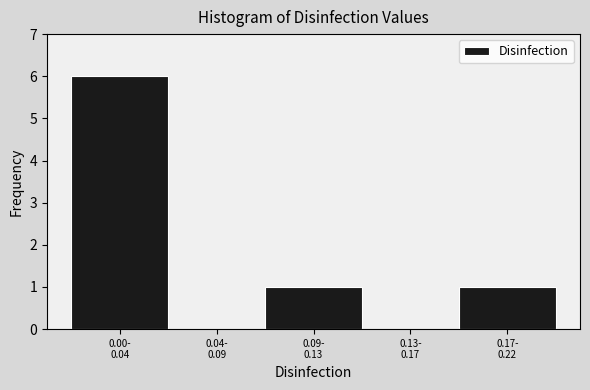

What is the maximum value shown in the chart?

6